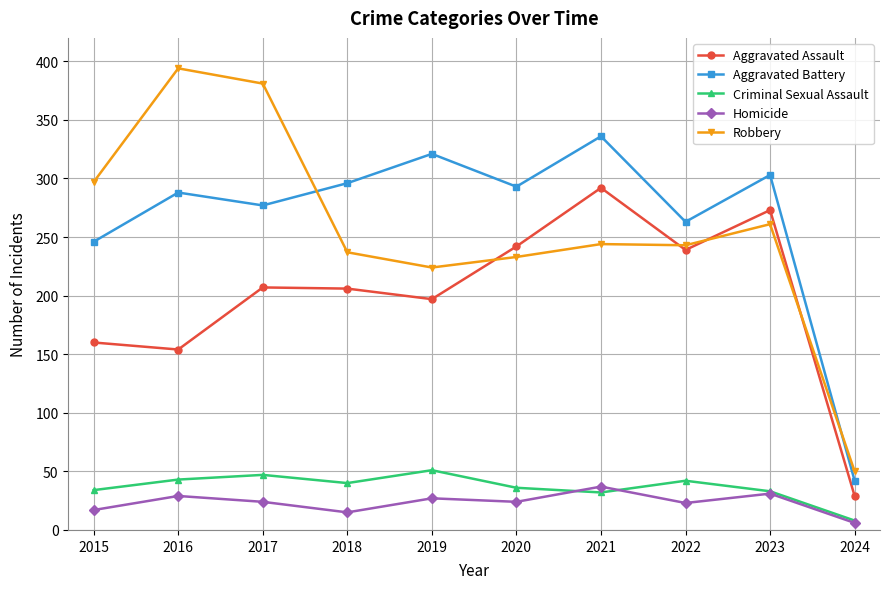

Is this an area chart (filled region under the line)?

No